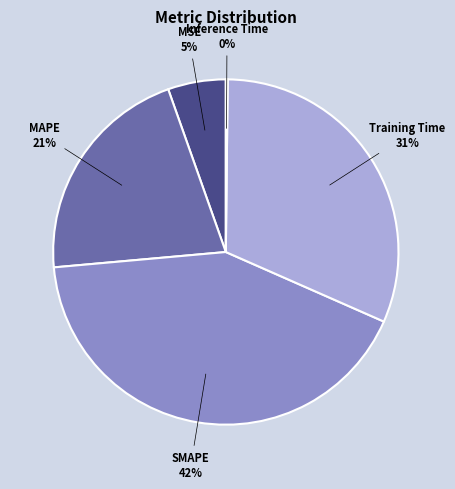

To the nearest percent, what is the difference between the largest and smallest slice percentages?

42%